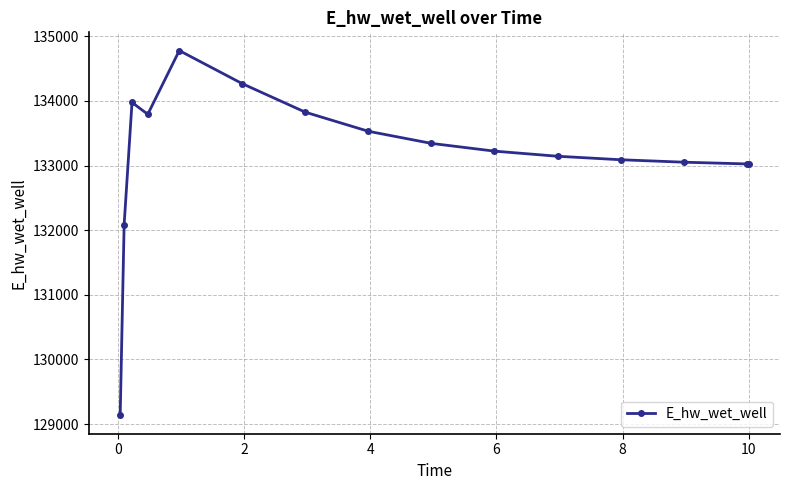

What is the difference between the maximum and minimum values?

5647.8